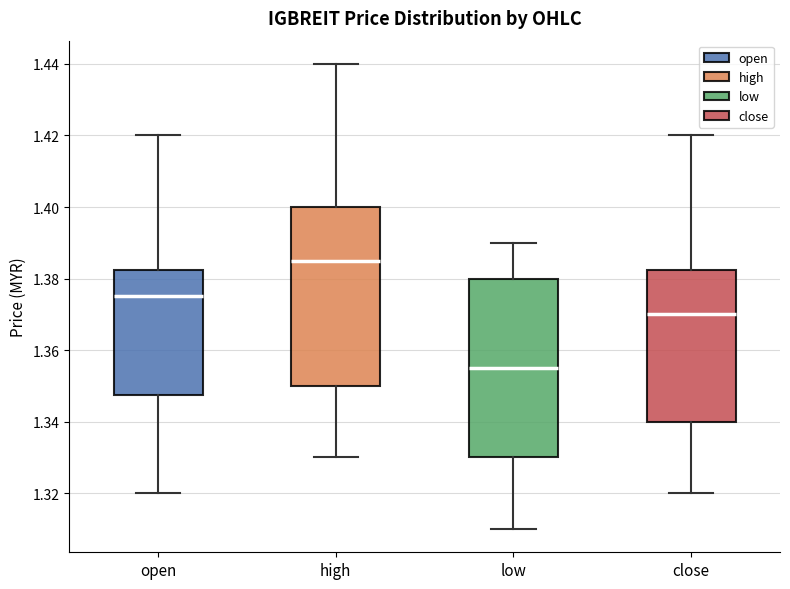

Reading left to right, read every box against the y-axis: the position of its median line, the range the box covers, and the ends of its whiskers. The values are not printed on the chart, so give them approximately, as read against the axis.

open: median 1.376, box 1.348 to 1.382, whiskers 1.320 to 1.420
high: median 1.386, box 1.350 to 1.400, whiskers 1.330 to 1.440
low: median 1.356, box 1.330 to 1.380, whiskers 1.310 to 1.390
close: median 1.370, box 1.340 to 1.382, whiskers 1.320 to 1.420